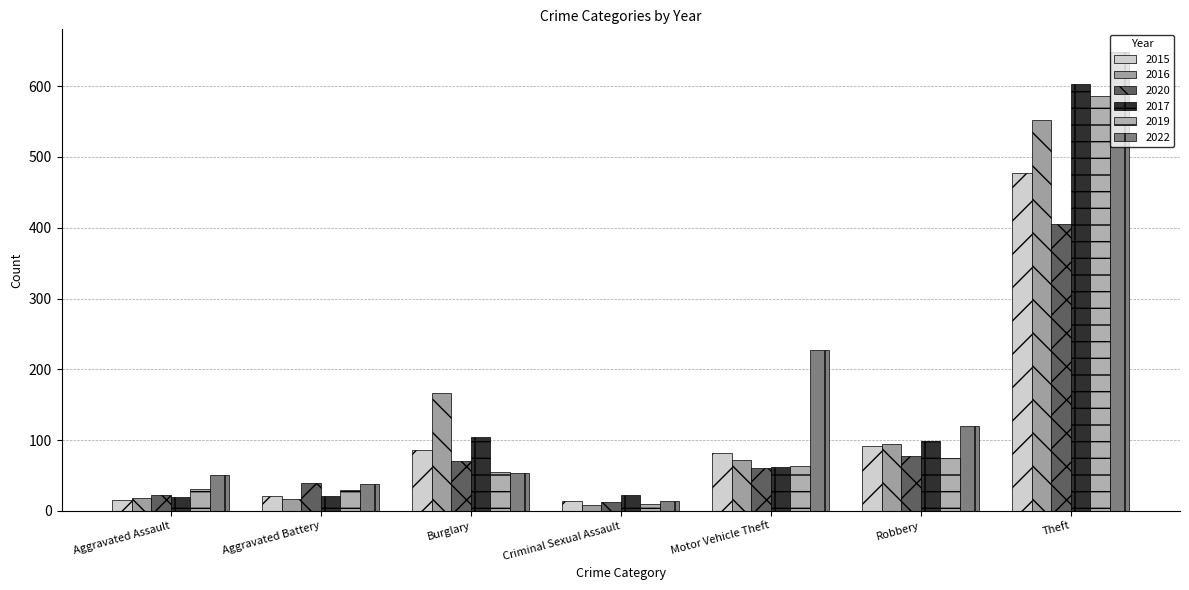

What is the label of the 3rd bar from the right?

Motor Vehicle Theft